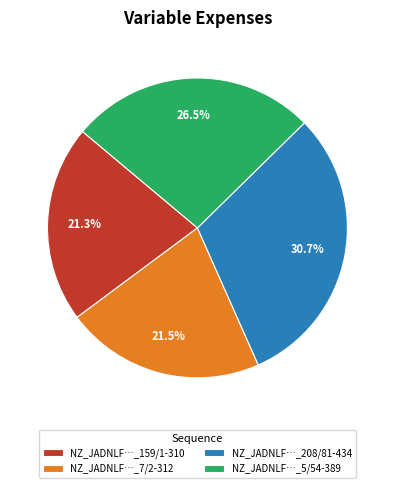

Between NZ_JADNLF…_5/54-389 and NZ_JADNLF…_159/1-310, which is larger?

NZ_JADNLF…_5/54-389